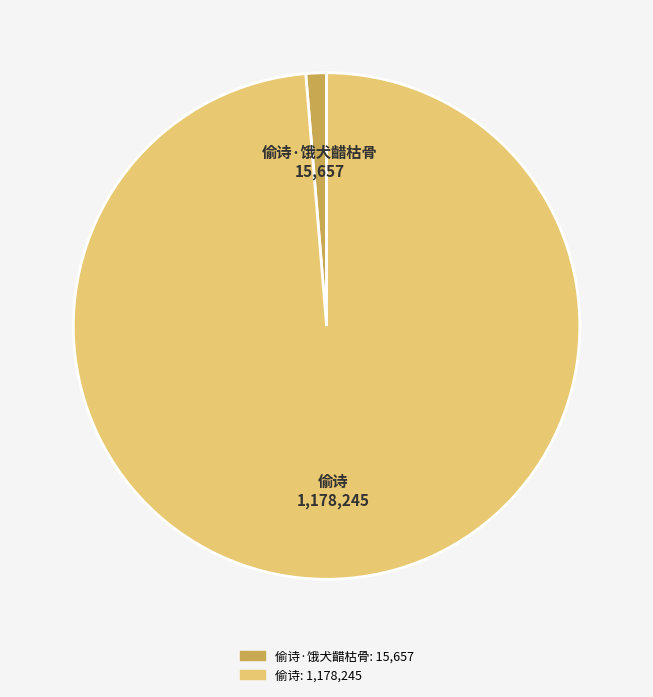

What is the smallest slice in the pie chart?

偷诗·饿犬齰枯骨